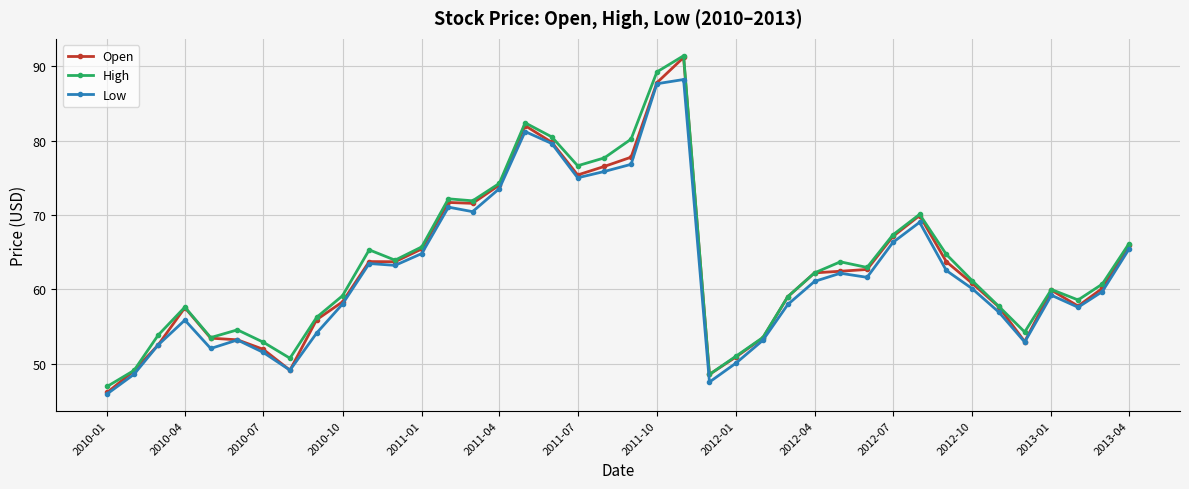

True or false: Low has more than 1 interior local peaks.

True